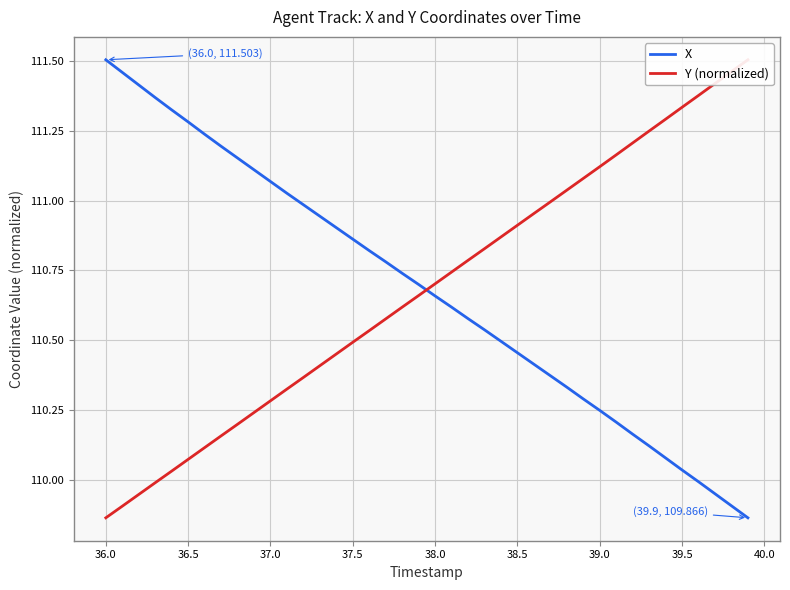

What is the average value of the Y (normalized) series?

110.7